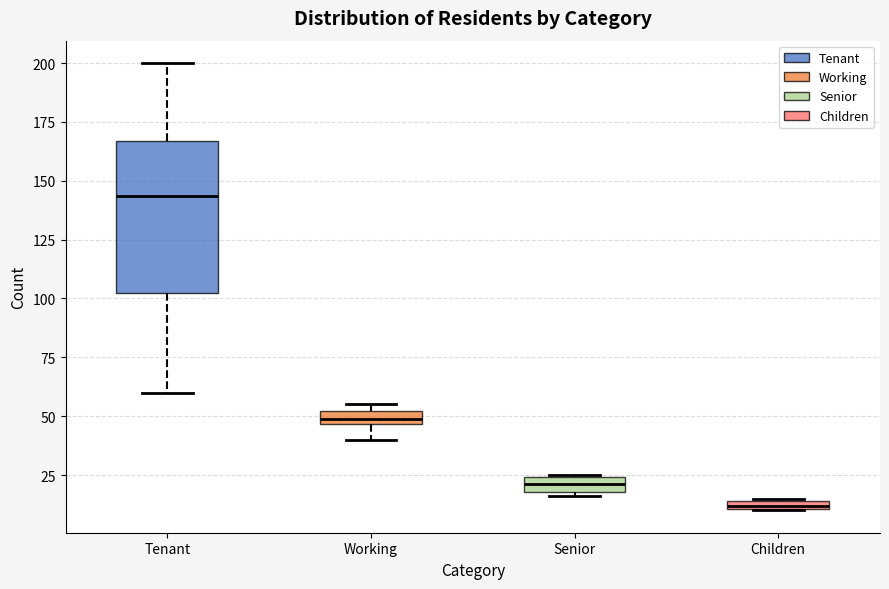

Which box has the highest median line?

Tenant